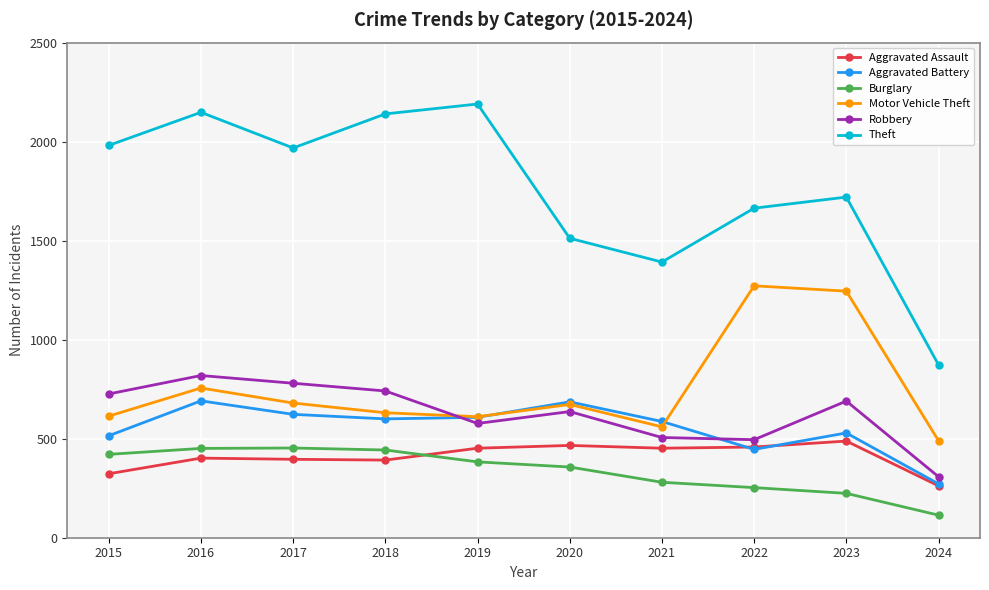

Which series has the largest total across all categories?

Theft